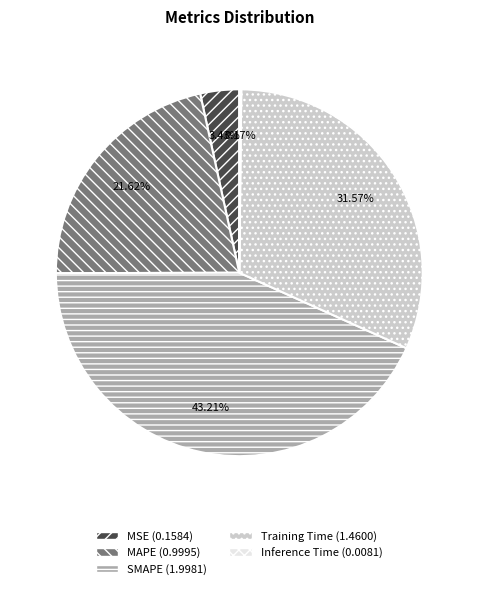

Is there any slice that represents more than half of the pie?

No